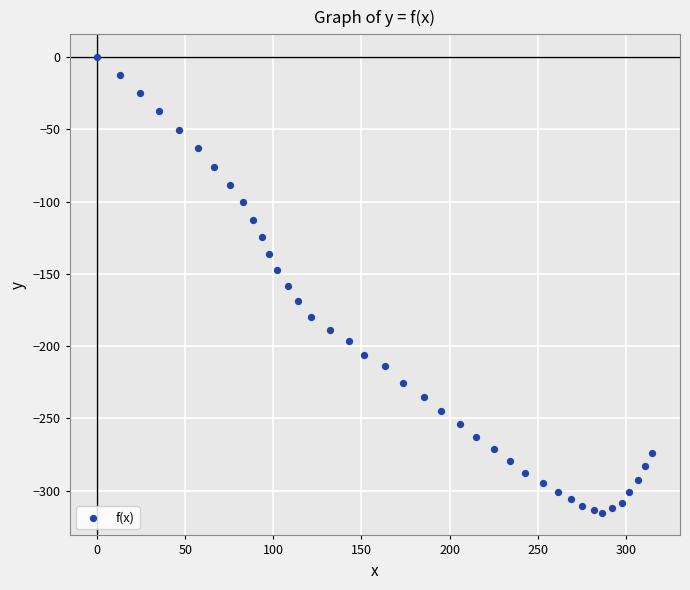

What is the range of Y values (max minus min)?

315.3